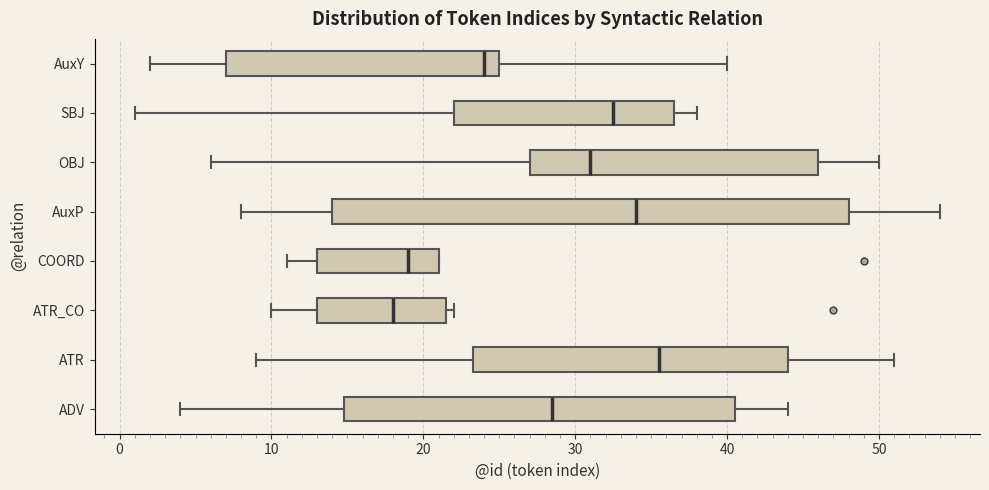

Where is the left edge of the box for ADV on the x-axis? The values are not printed on the chart, so give them approximately, as read against the axis.

15